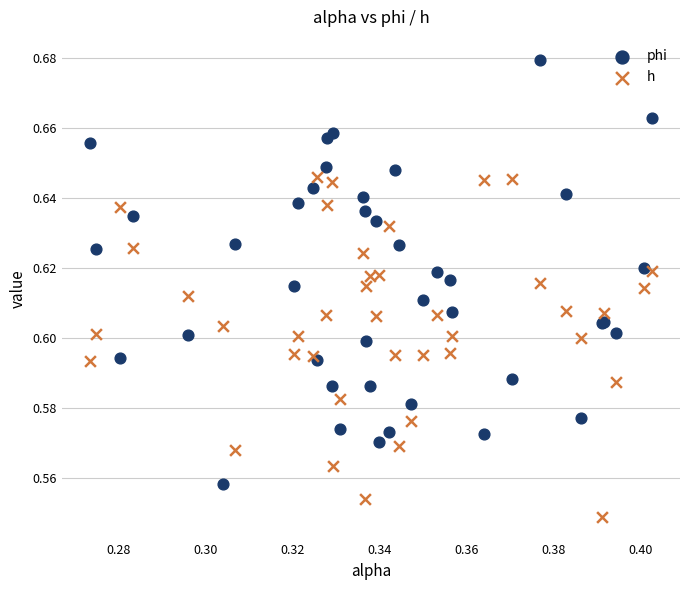

Which series has the largest Y range (max minus min)?

phi